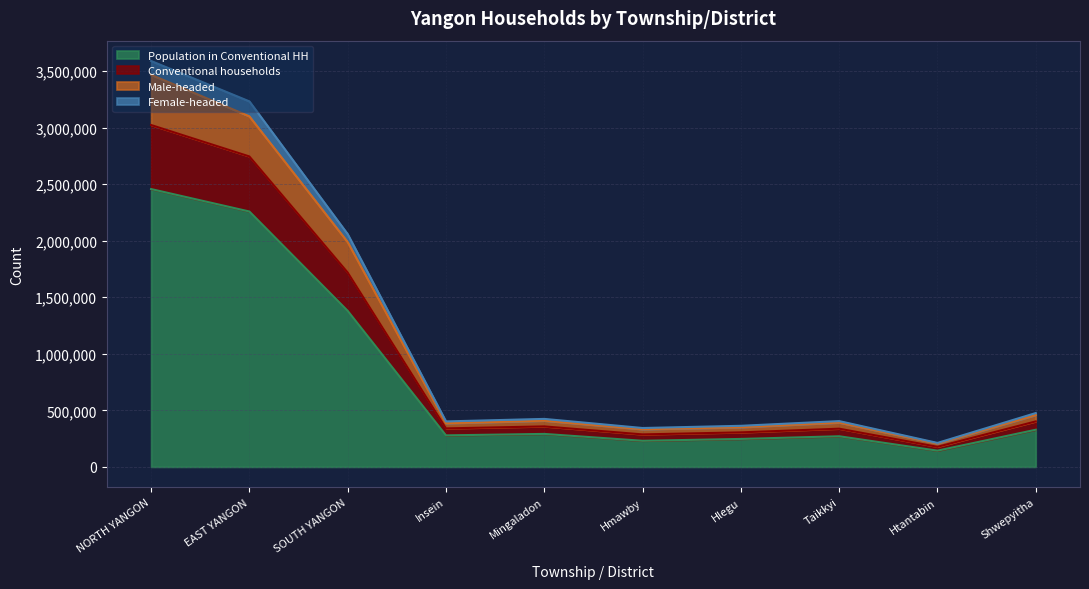

At which category is the sum across all series the highest?

NORTH YANGON